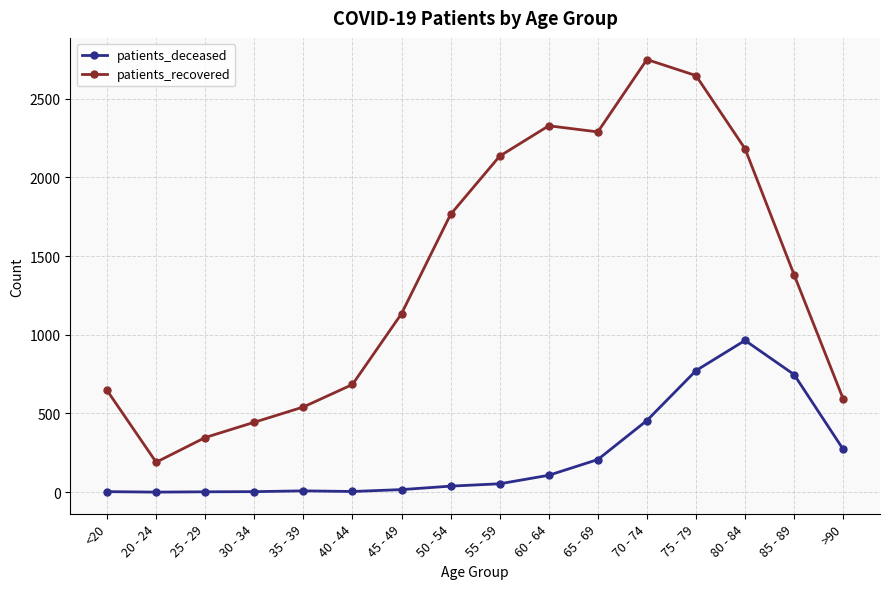

Where is patients_deceased nearest to the value 482?

70 - 74